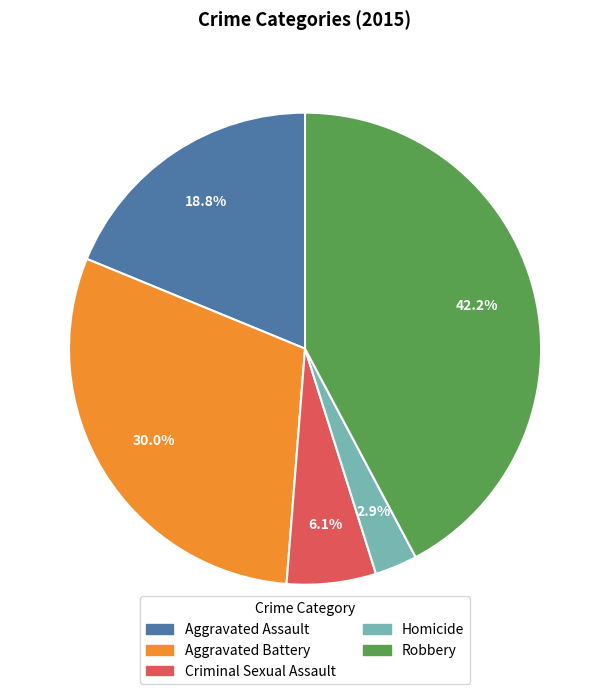

True or false: Robbery accounts for 49% of the total.

False